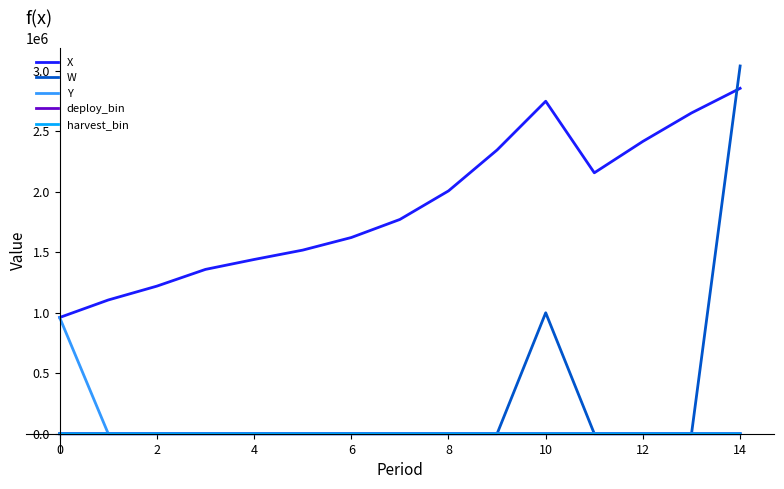

Which series has the largest total across all categories?

X